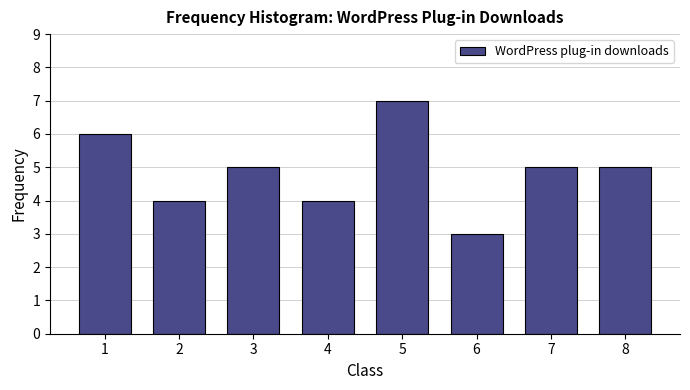

Reading left to right, transcribe all the data shown in this chart.

6	4	5	4	7	3	5	5